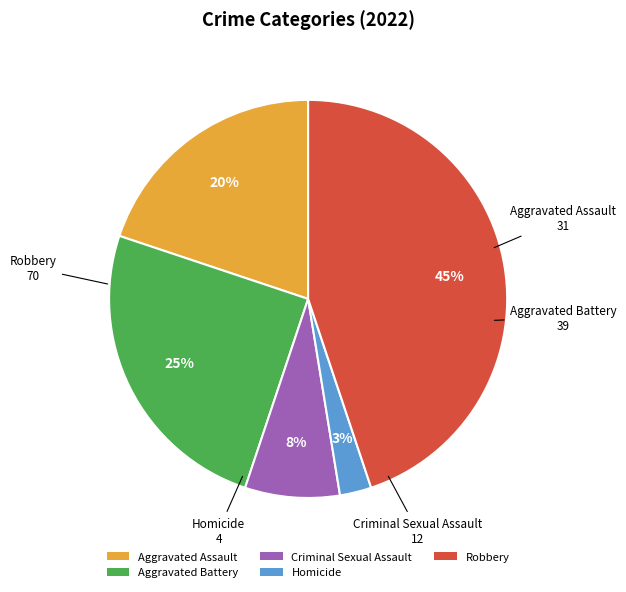

Is there any slice that represents more than half of the pie?

No